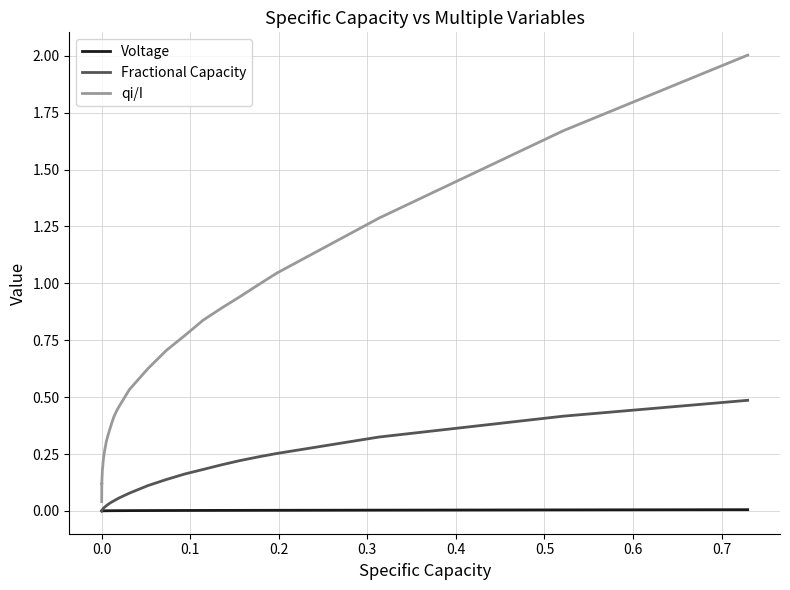

How many categories are shown in the chart?

40